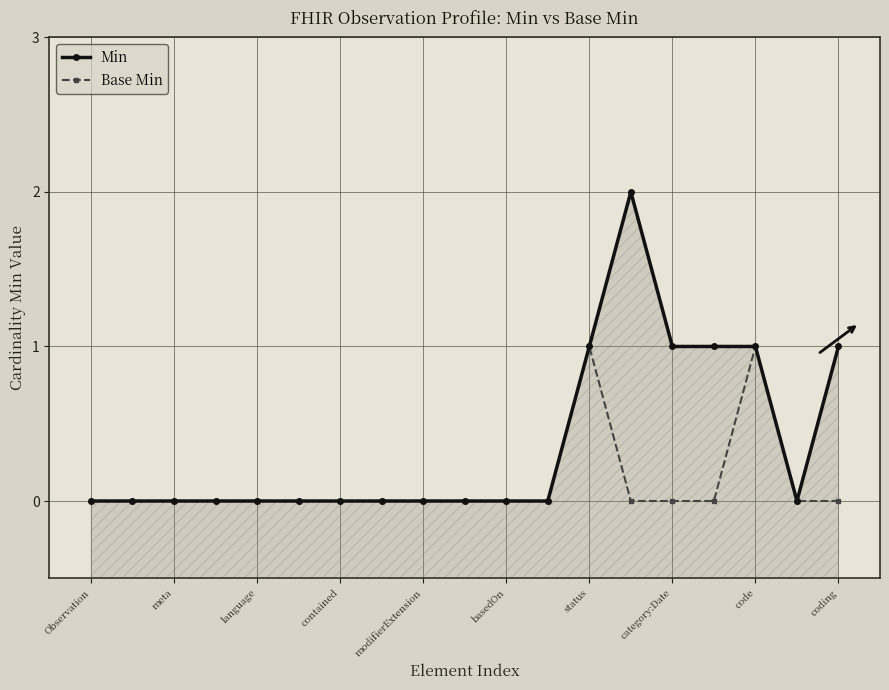

Which has a higher value, basedOn or meta?

basedOn